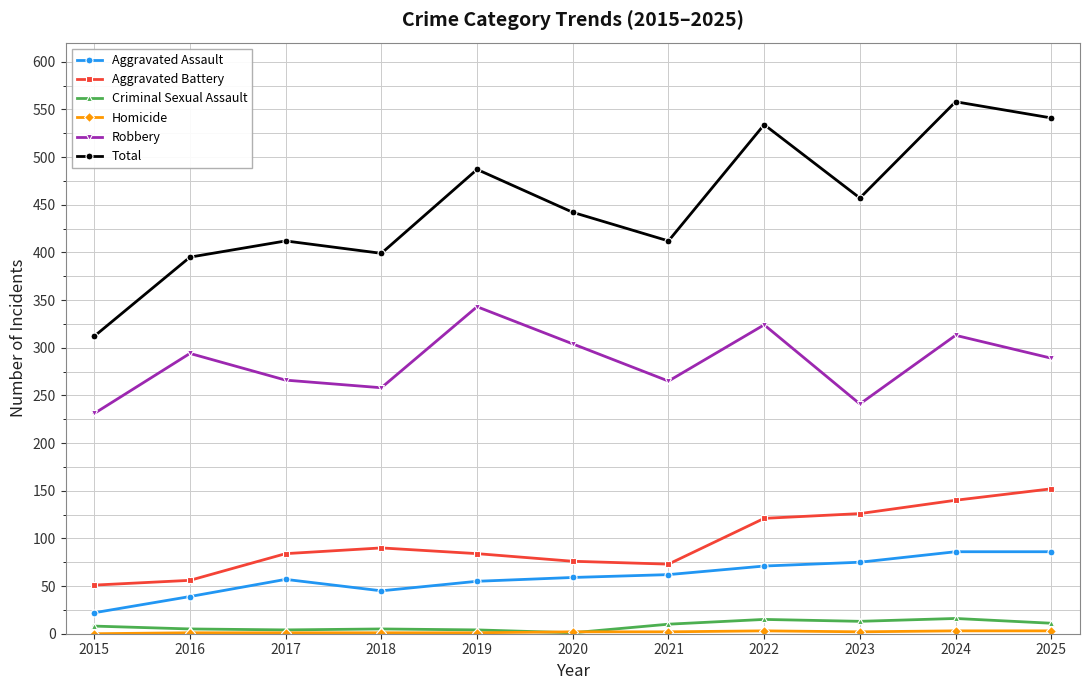

Where is the first local minimum for Total?

2018